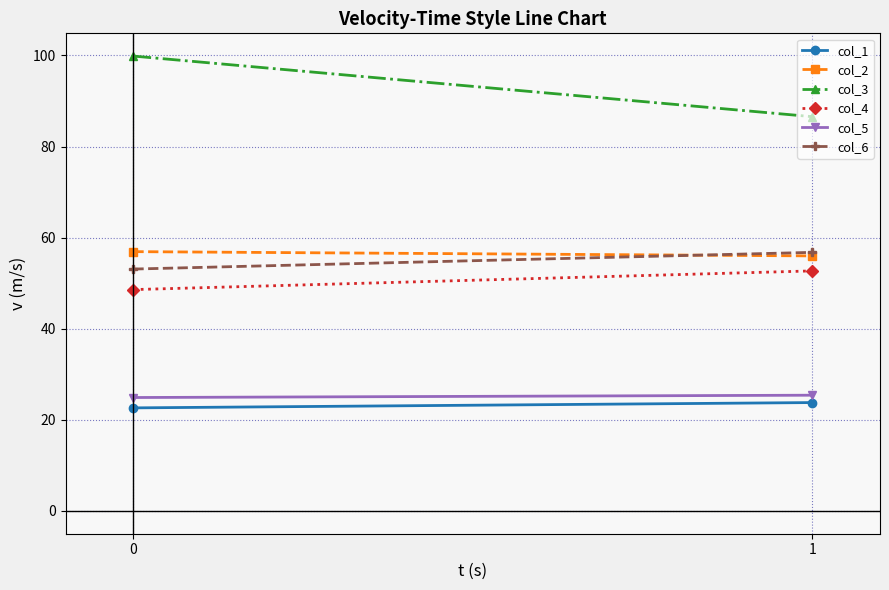

What is the sum of all col_1 values?

46.4